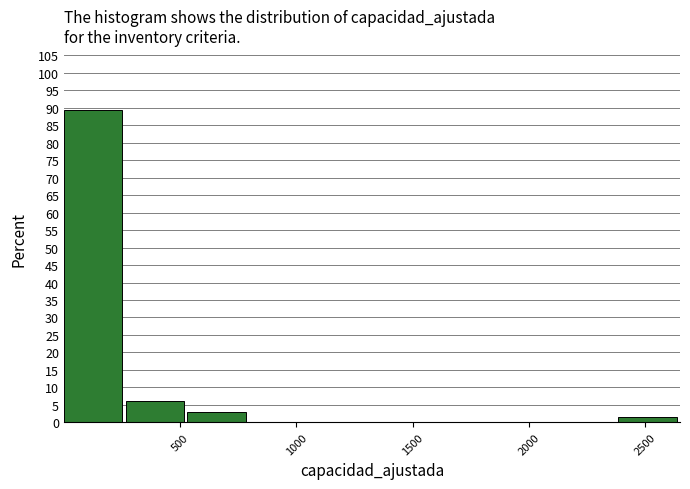

Reading left to right, transcribe this chart: for each bar, give the range it covers on the x-axis and its height. Neither the bar edges nor the heights are printed on the chart, so give them approximately, as read against the axes.

0 to 250: 89.5
250 to 550: 6.0
550 to 800: 3.0
800 to 1050: 0
1050 to 1350: 0
1350 to 1600: 0
1600 to 1850: 0
1850 to 2100: 0
2100 to 2400: 0
2400 to 2650: 1.5